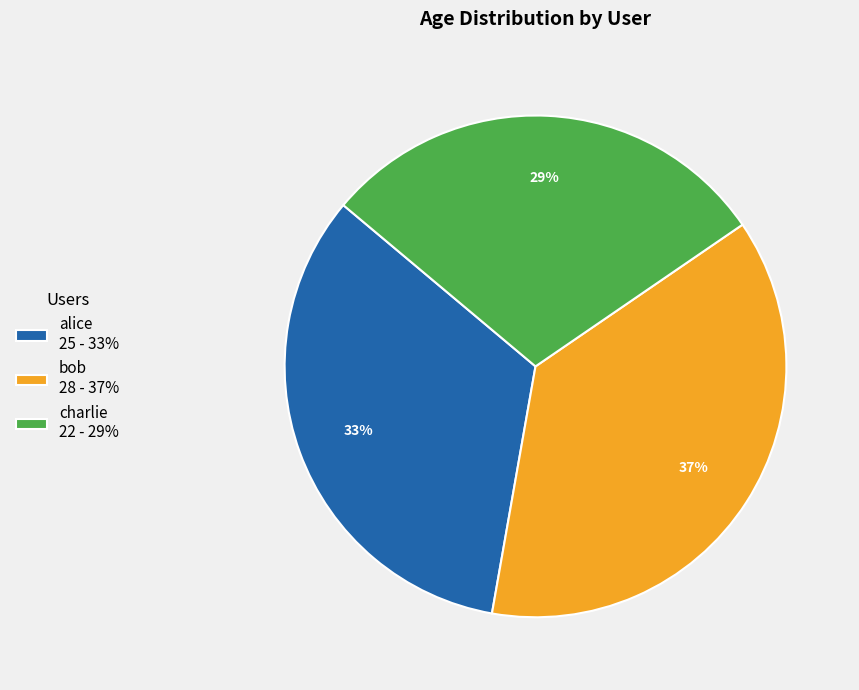

Approximately how many times larger is the value at alice compared to charlie?

1.1